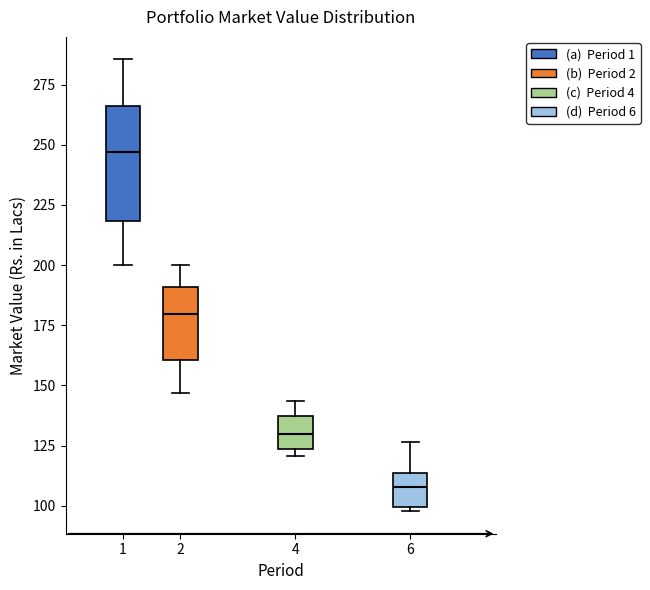

Where is the upper edge of the box at x = 2 on the y-axis? The values are not printed on the chart, so give them approximately, as read against the axis.

190